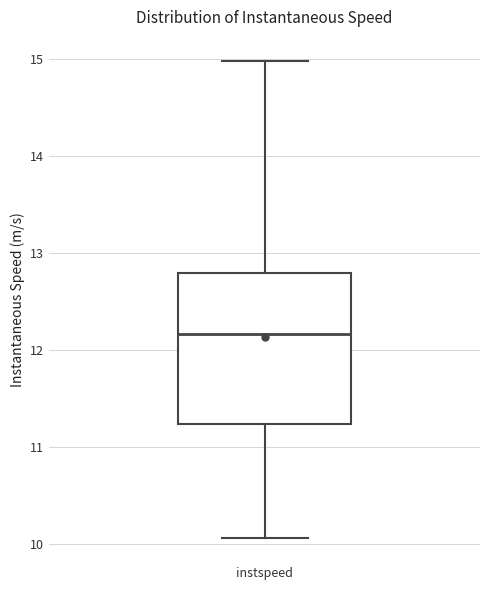

Where does the median line of the box for instspeed sit on the y-axis? The values are not printed on the chart, so give them approximately, as read against the axis.

12.2